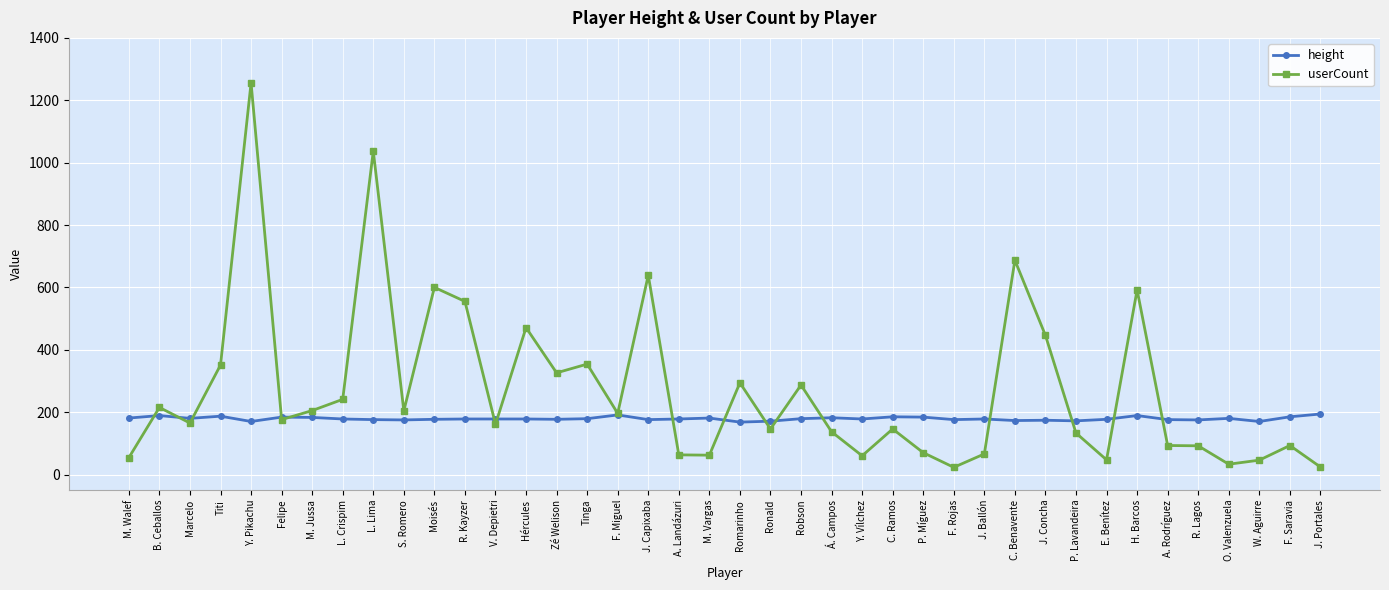

What is the minimum value for height?

168